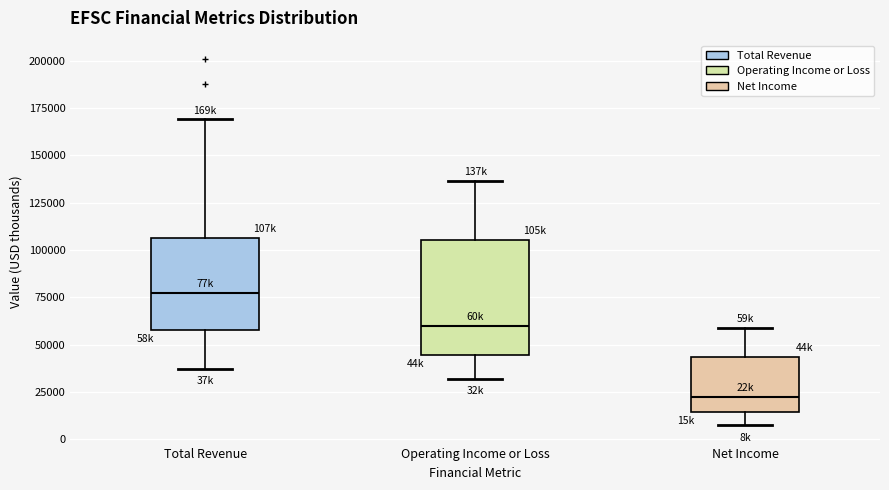

Where does the lower whisker of the box for Total Revenue end on the y-axis? The values are not printed on the chart, so give them approximately, as read against the axis.

35000